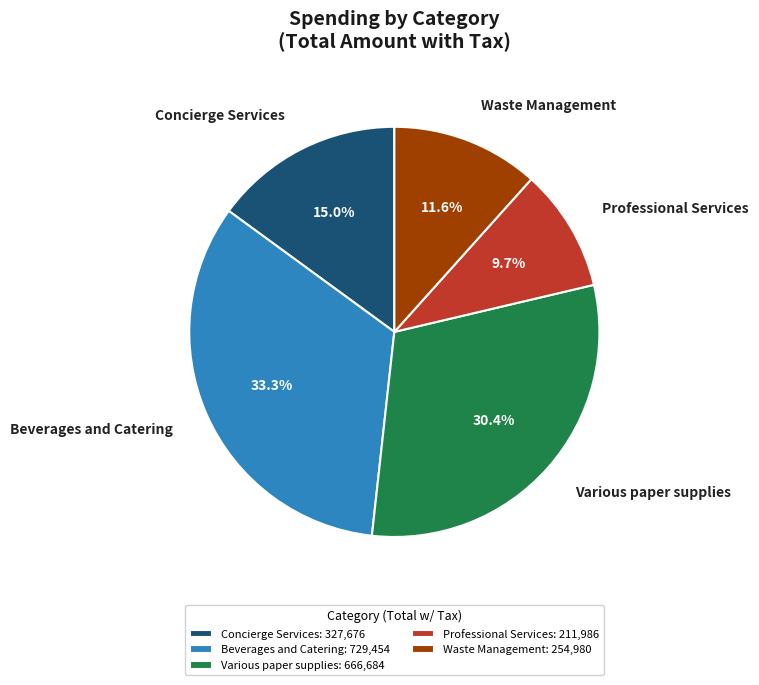

Does any single category account for the majority?

No